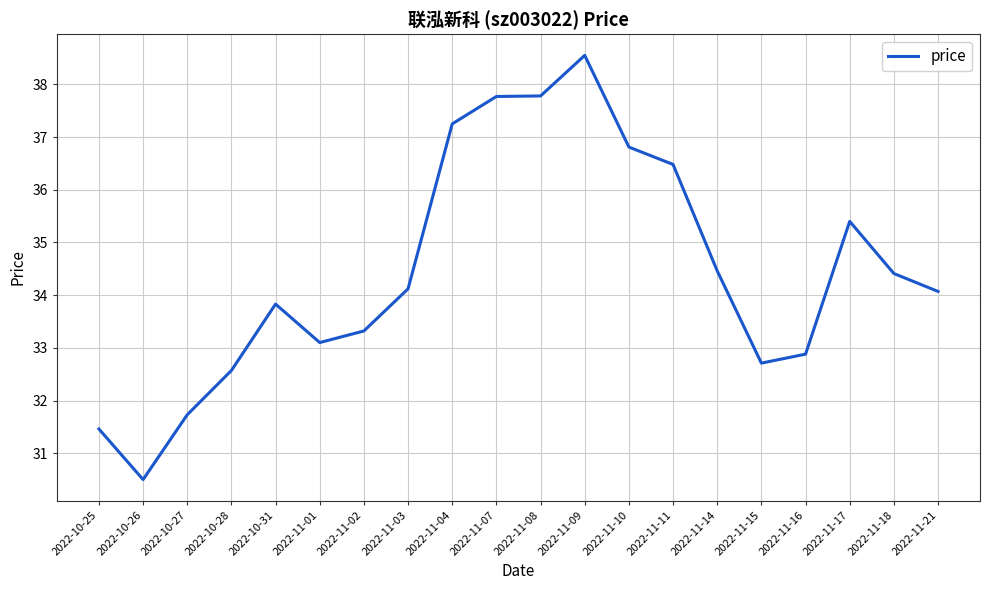

Is it true that the value at 2022-10-27 is 9.2?

False